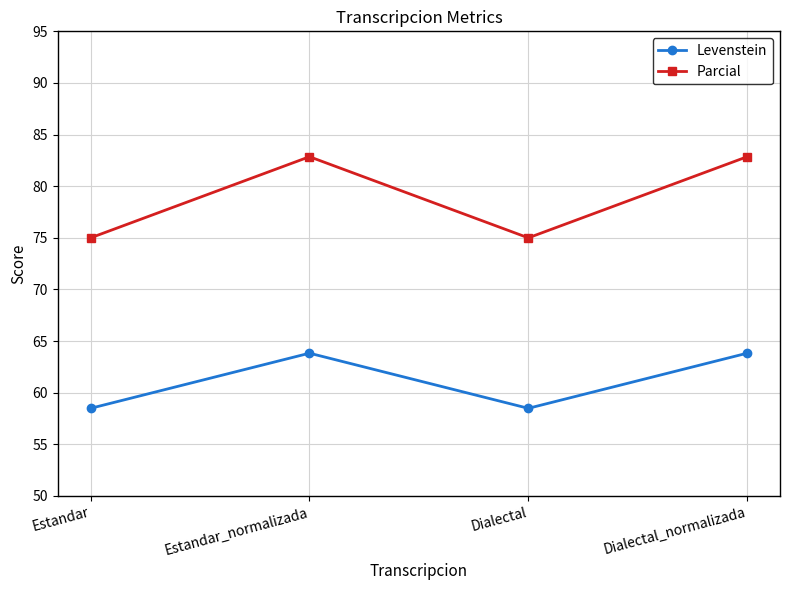

Count the number of data series in this chart.

2